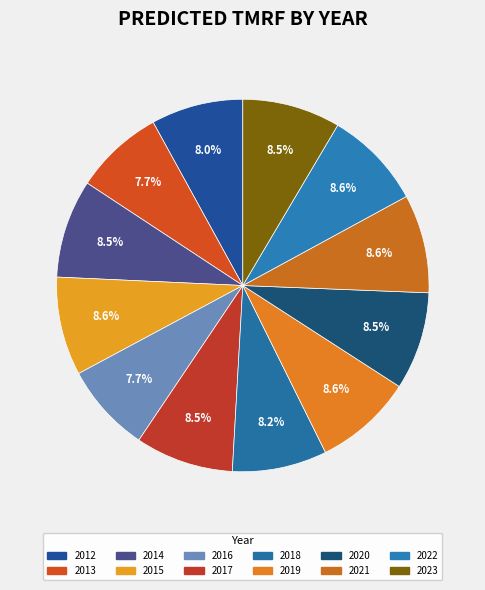

What is the smallest slice in the pie chart?

2013